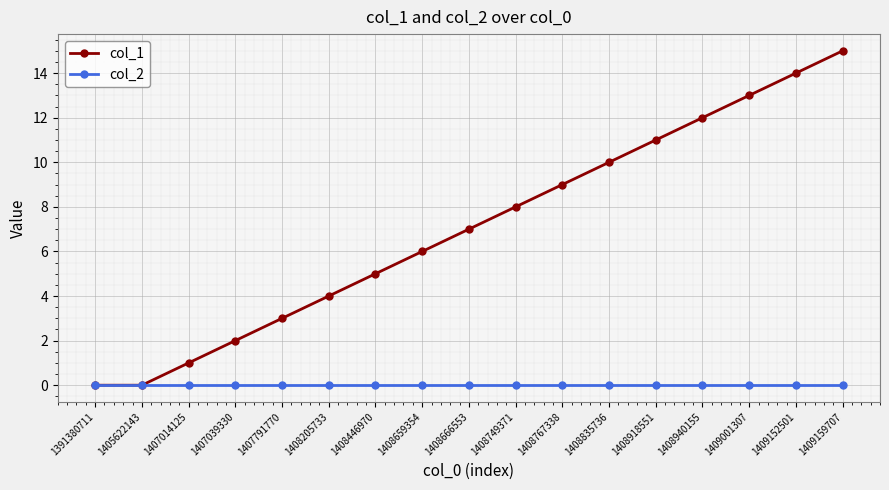

At 1407791770, list the series in order from largest to smallest.

col_1, col_2